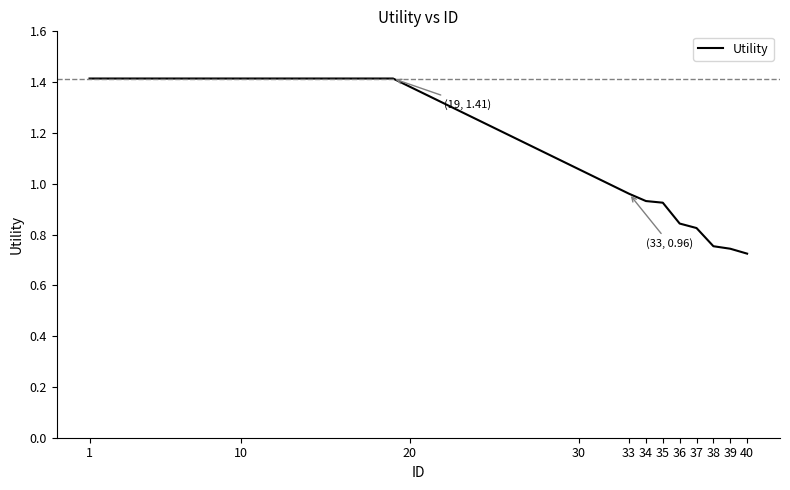

What is the greatest value displayed?

1.4